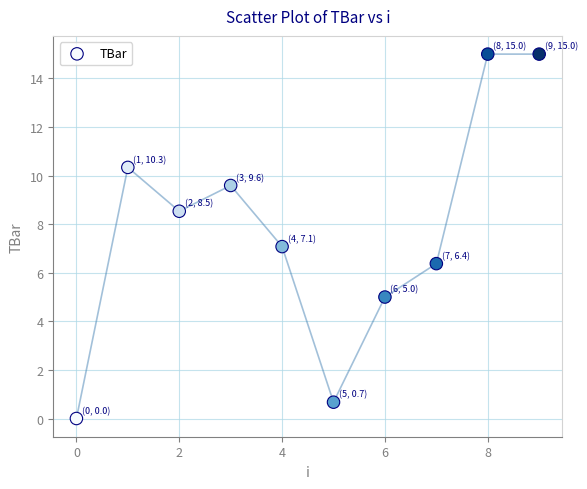

What is the range of Y values (max minus min)?

15.0